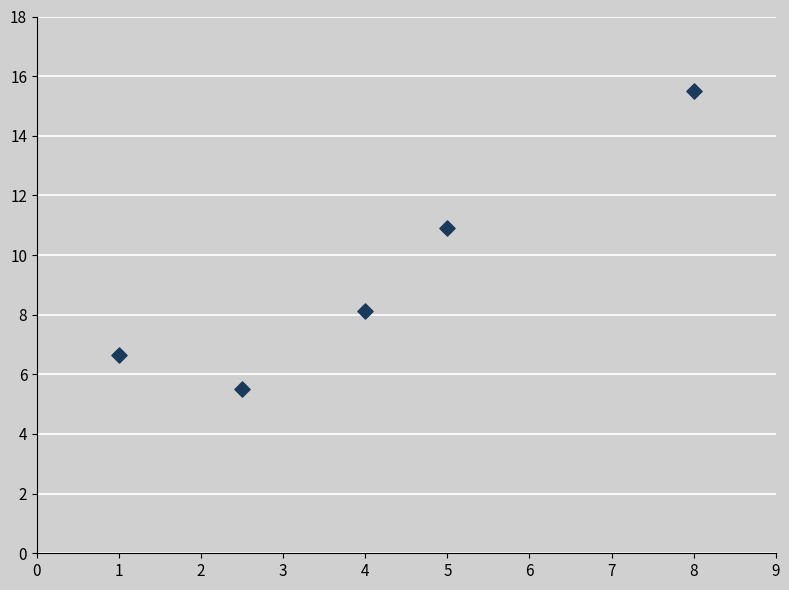

What is the average X value?

4.1